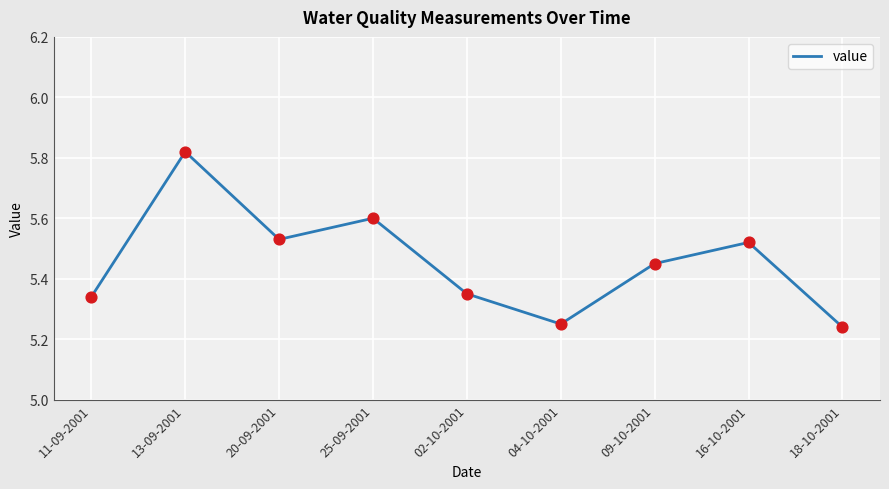

What is the change in value from 11-09-2001 to 16-10-2001?

+0.2